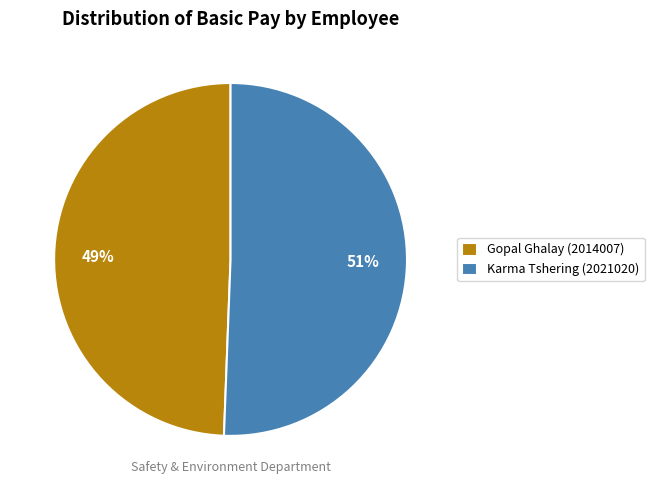

How many slices are in this pie chart?

2